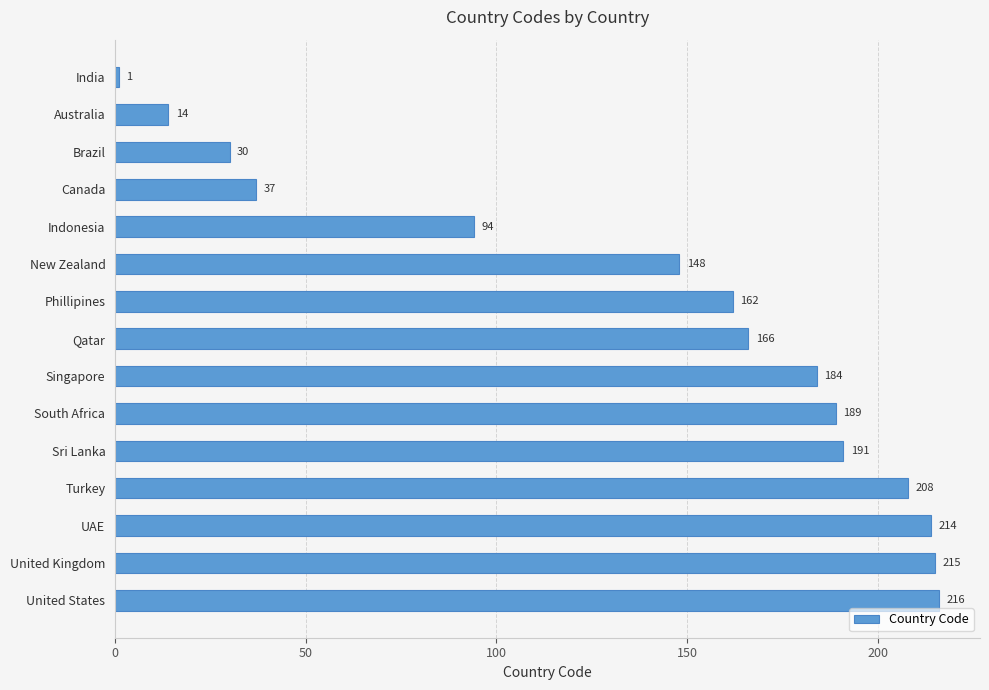

What is the label of the 11th bar from the top?

Sri Lanka